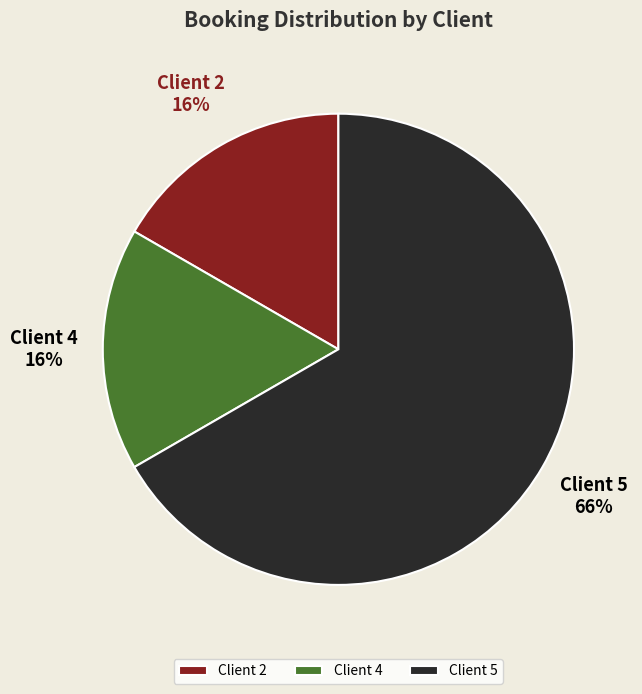

What is the total percentage of 2 and 5?

83.3%